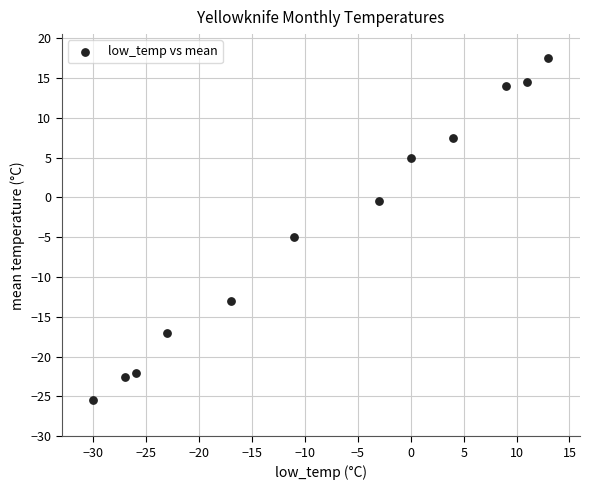

What Y value in the scatter plot is closest to -4?

-5.0